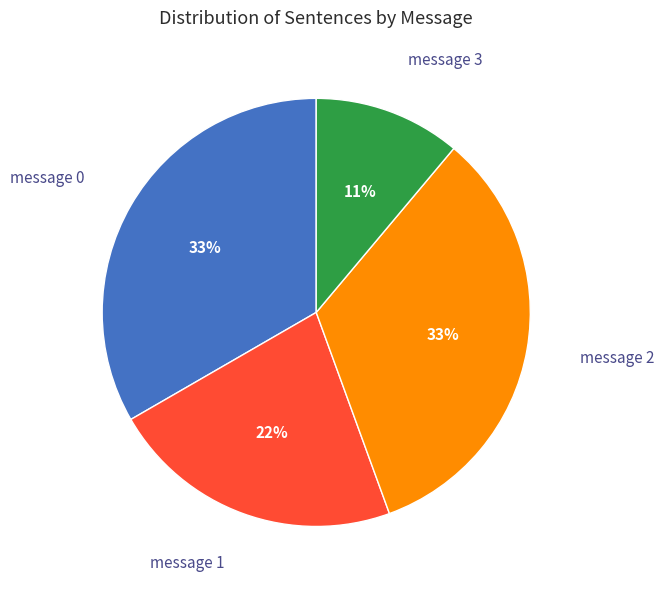

Which has a higher value, message 0 or message 1?

message 0